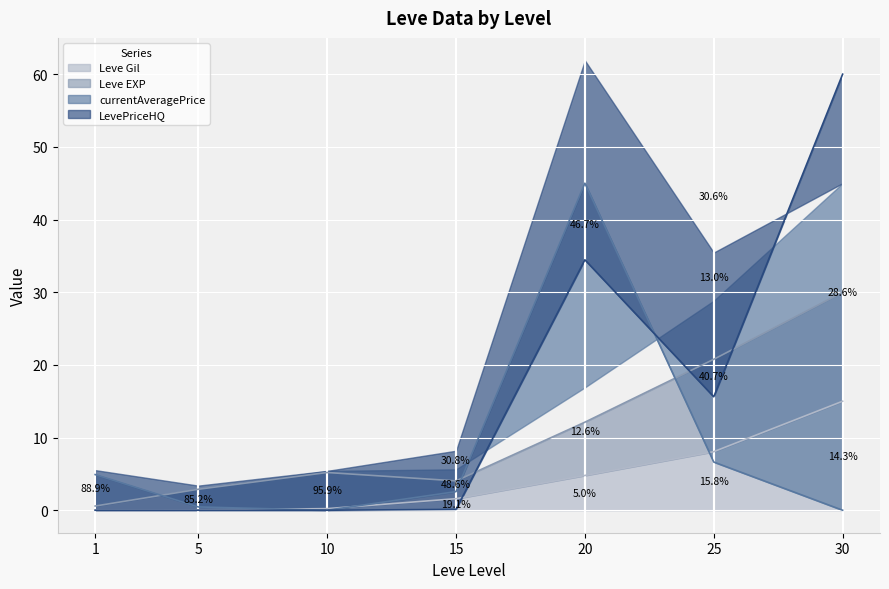

List the series in order of their overall mean, lowest first.

Leve Gil, currentAveragePrice, Leve EXP, LevePriceHQ